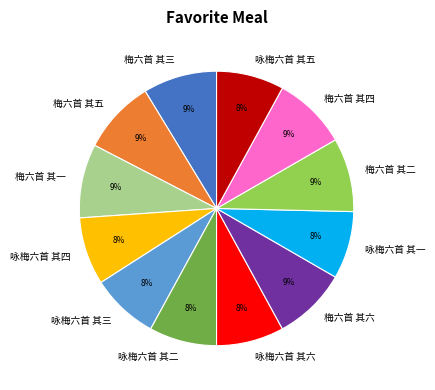

To the nearest percent, what percentage of the pie is 梅六首 其五?

9%